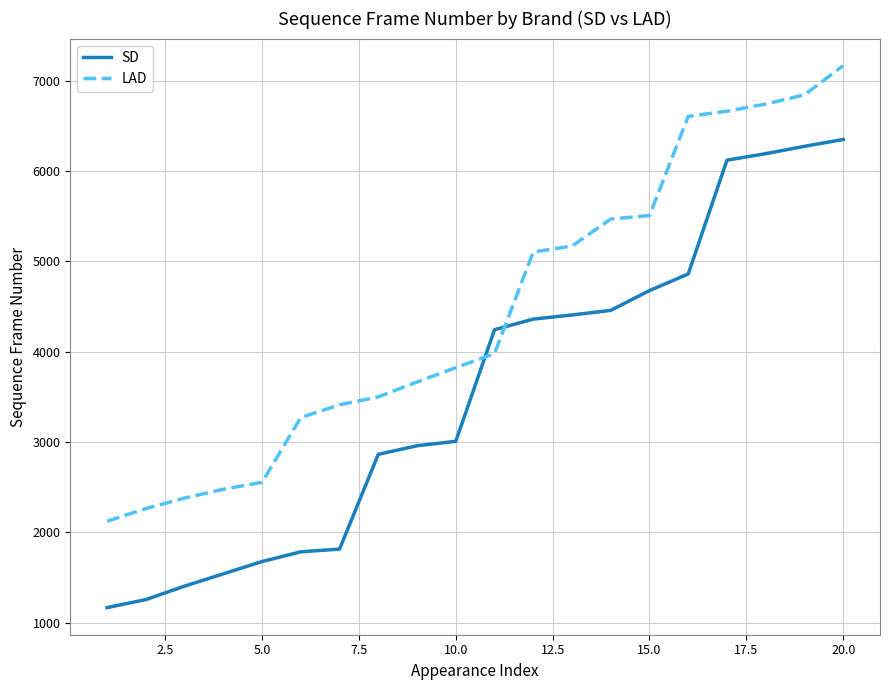

What is the greatest value displayed?

7165